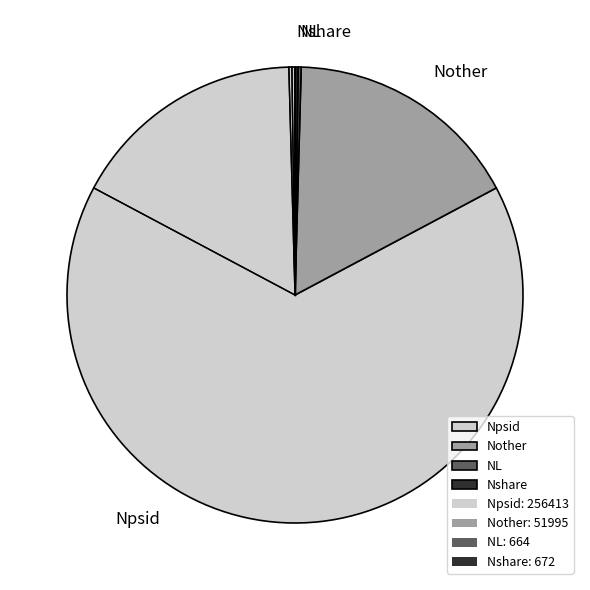

Is it true that Npsid is 83% of the pie?

True